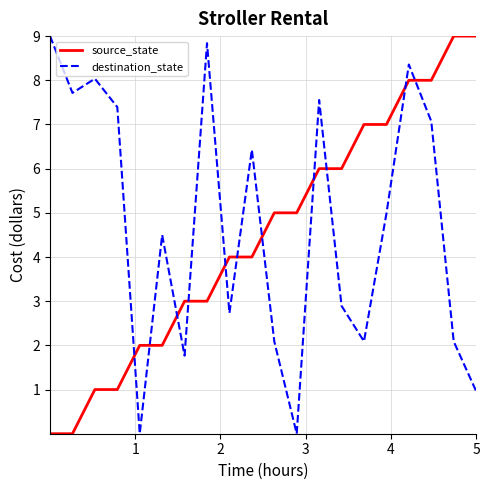

Rank the series by their average value, from lowest to highest.

source_state, destination_state